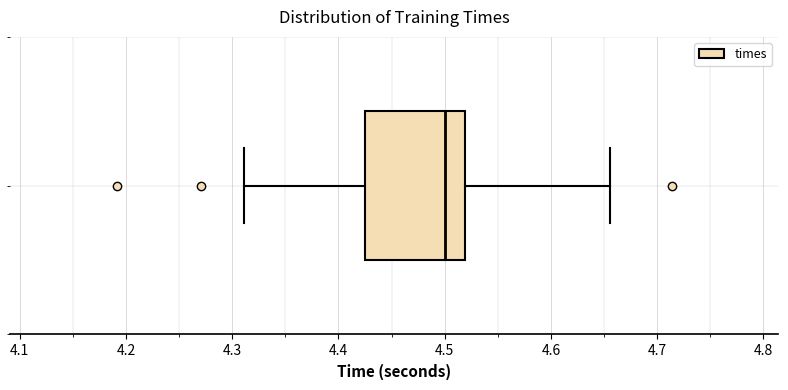

Transcribe this box plot: give where the median line is, the range the box spans, and where the two whiskers end, as read against the x-axis. The values are not printed on the chart, so give them approximately, as read against the axis.

median 4.50, box 4.43 to 4.52, whiskers 4.31 to 4.66